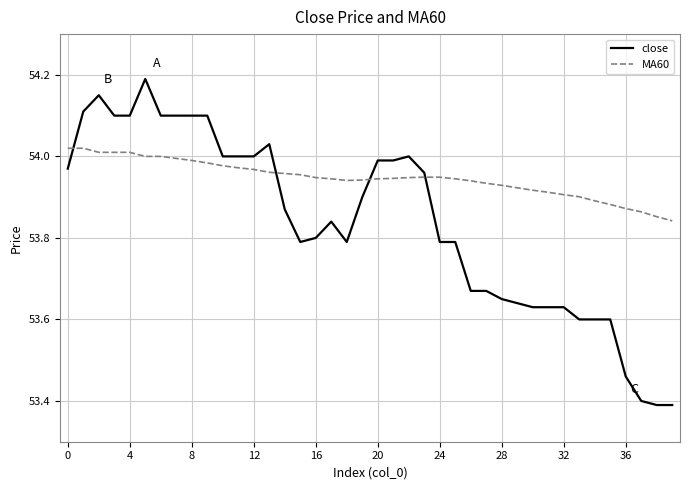

What are all the series names shown in the legend?

close, MA60